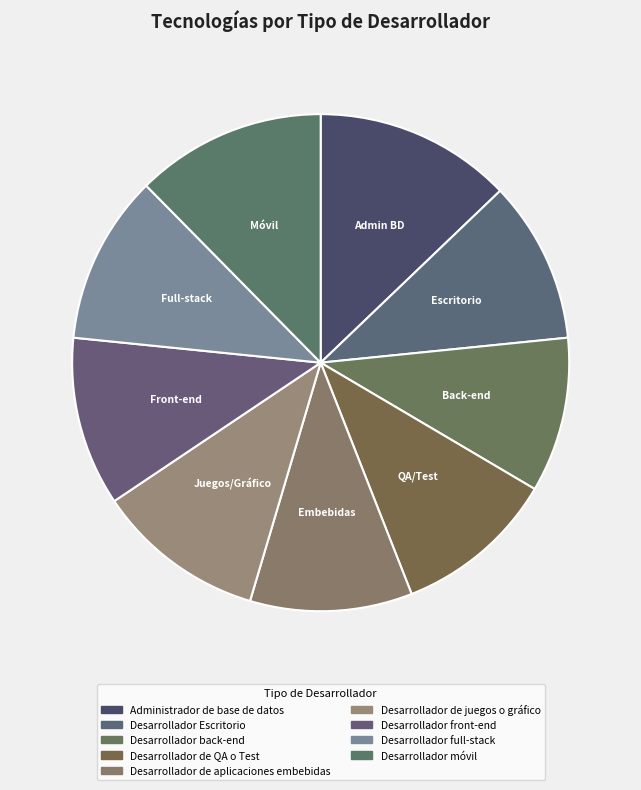

What is the largest slice in the pie chart?

Administrador de base de datos